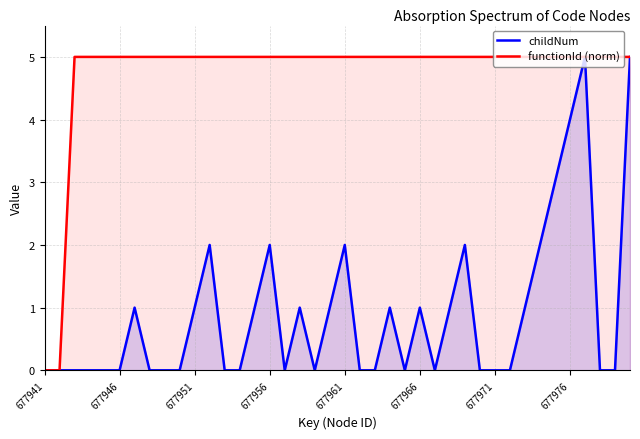

List the series in order of their overall mean, highest first.

functionId (norm), childNum